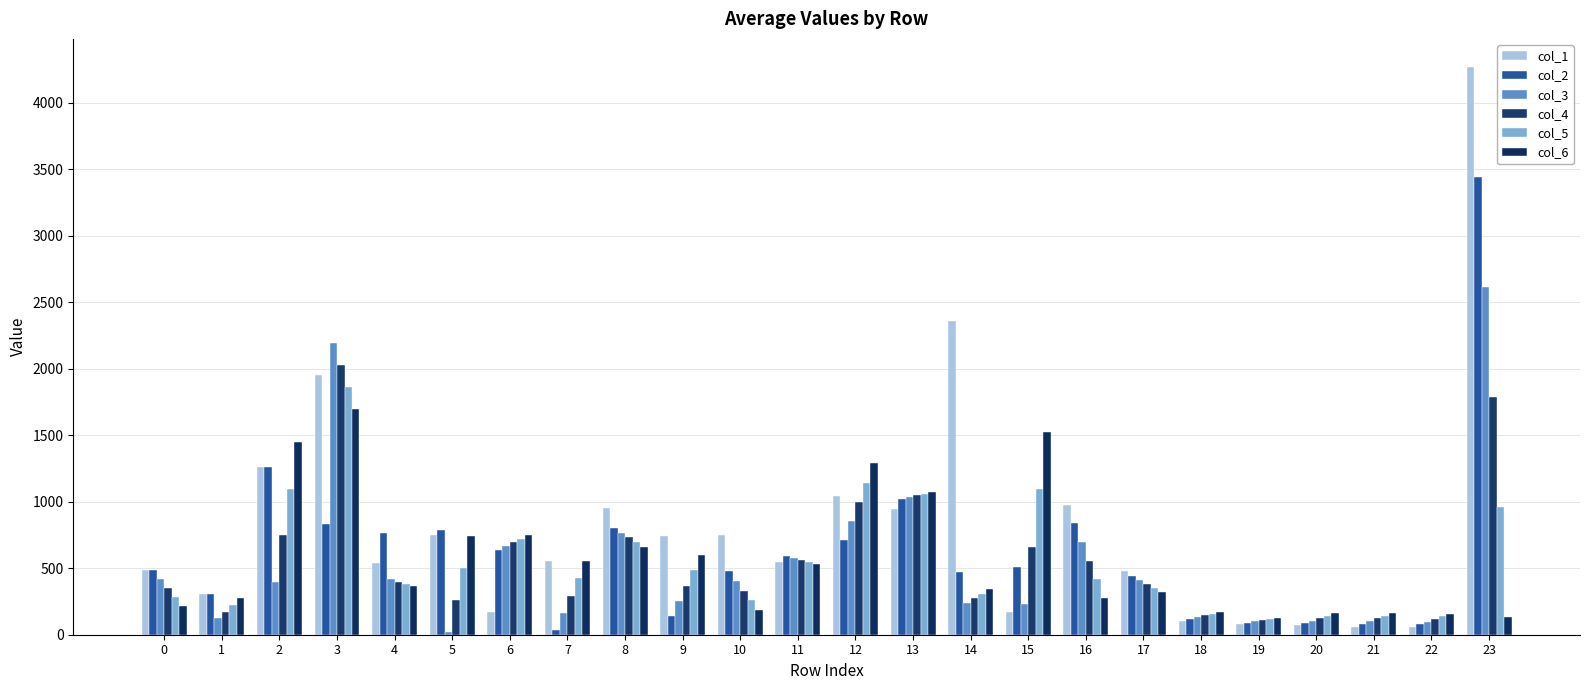

Rank the series by their maximum value, from lowest to highest.

col_6, col_5, col_4, col_3, col_2, col_1